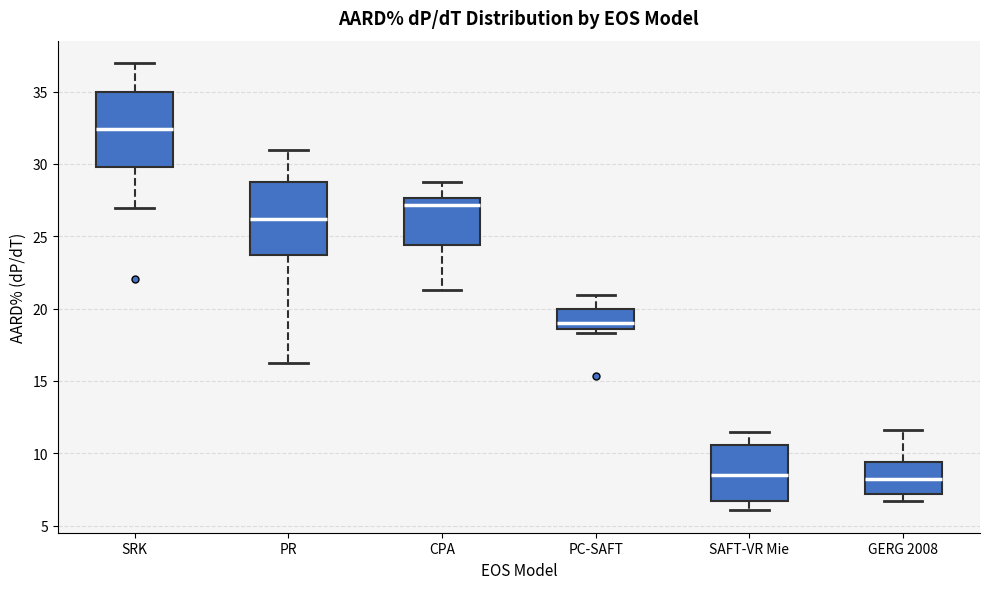

Reading left to right, transcribe this box plot: for each box, give where its median line is, the range the box spans, and where its two whiskers end, as read against the y-axis. The values are not printed on the chart, so give them approximately, as read against the axis.

SRK: median 32.5, box 30.0 to 35.0, whiskers 27.0 to 37.0
PR: median 26.0, box 23.5 to 29.0, whiskers 16.0 to 31.0
CPA: median 27.0, box 24.5 to 27.5, whiskers 21.5 to 29.0
PC-SAFT: median 19.0, box 18.5 to 20.0, whiskers 18.5 (just below the box's lower edge) to 21.0
SAFT-VR Mie: median 8.5, box 6.5 to 10.5, whiskers 6.0 to 11.5
GERG 2008: median 8.0, box 7.0 to 9.5, whiskers 6.5 to 11.5